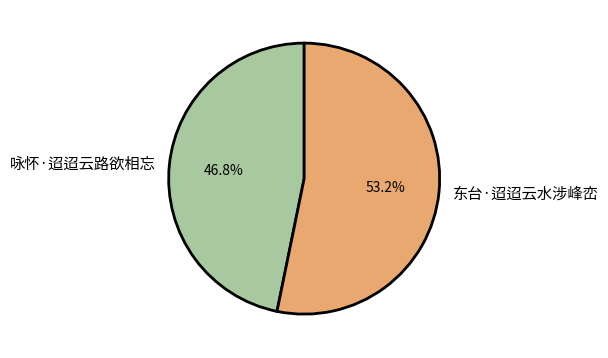

Count the number of slices in the pie.

2